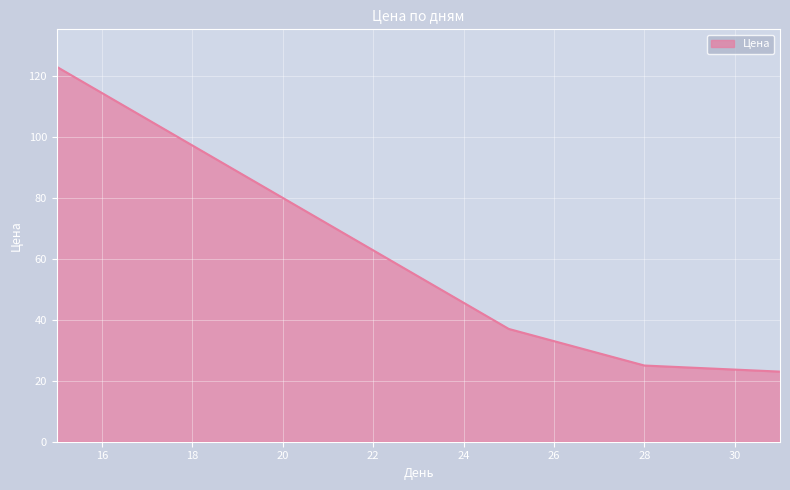

What is the sum of all values?

208